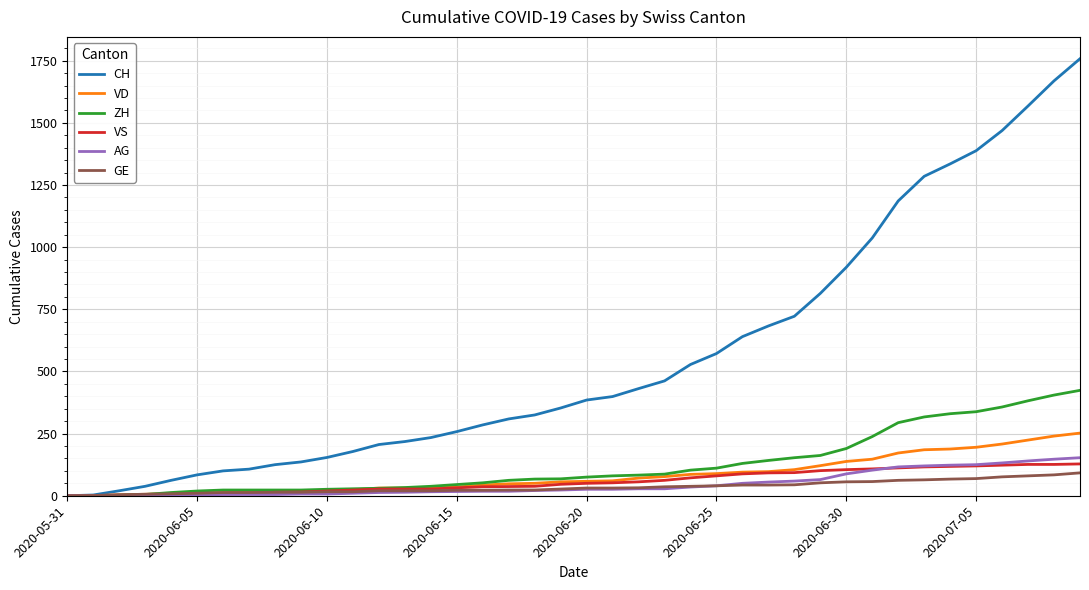

What is the average value of the AG series?

46